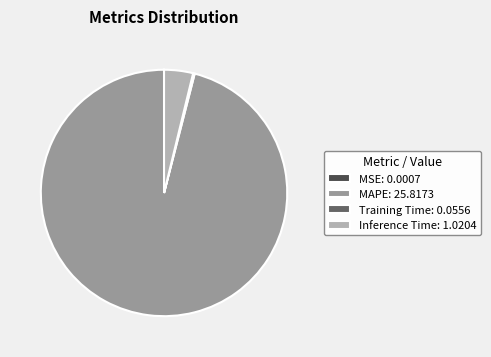

Combined, do Inference Time: 1.0204 and MAPE: 25.8173 account for over 50%?

Yes